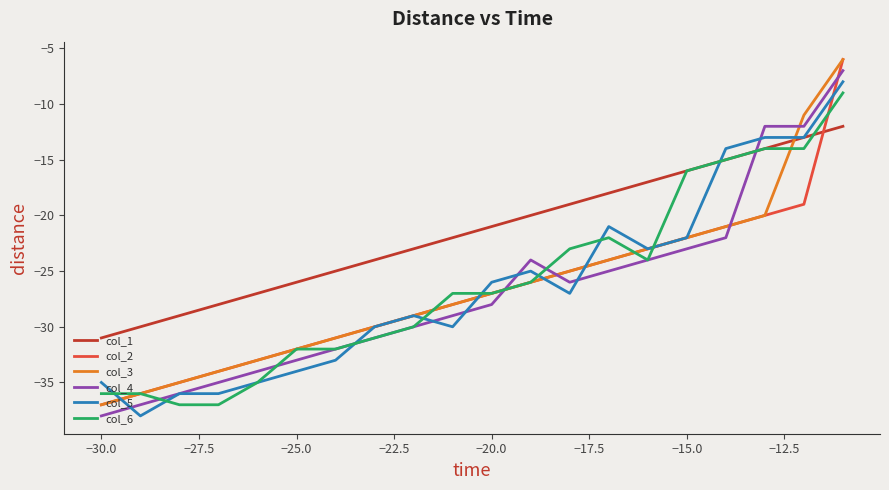

At how many categories does at least one series exceed -36?

20